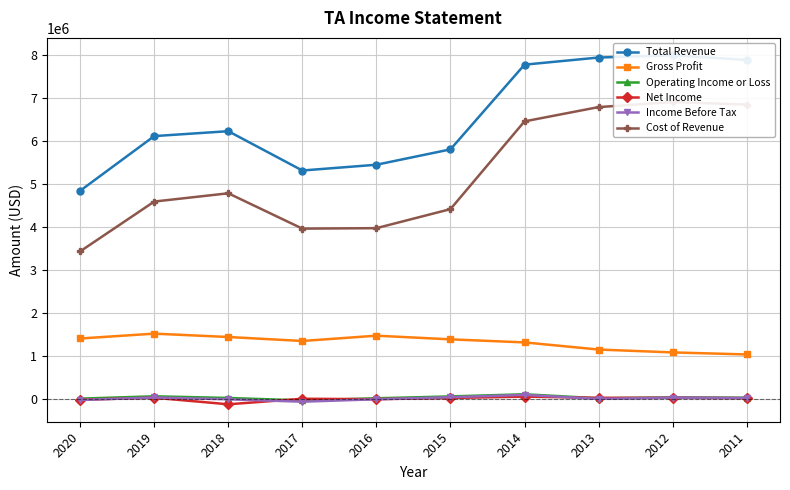

How many lines are shown in the chart?

6